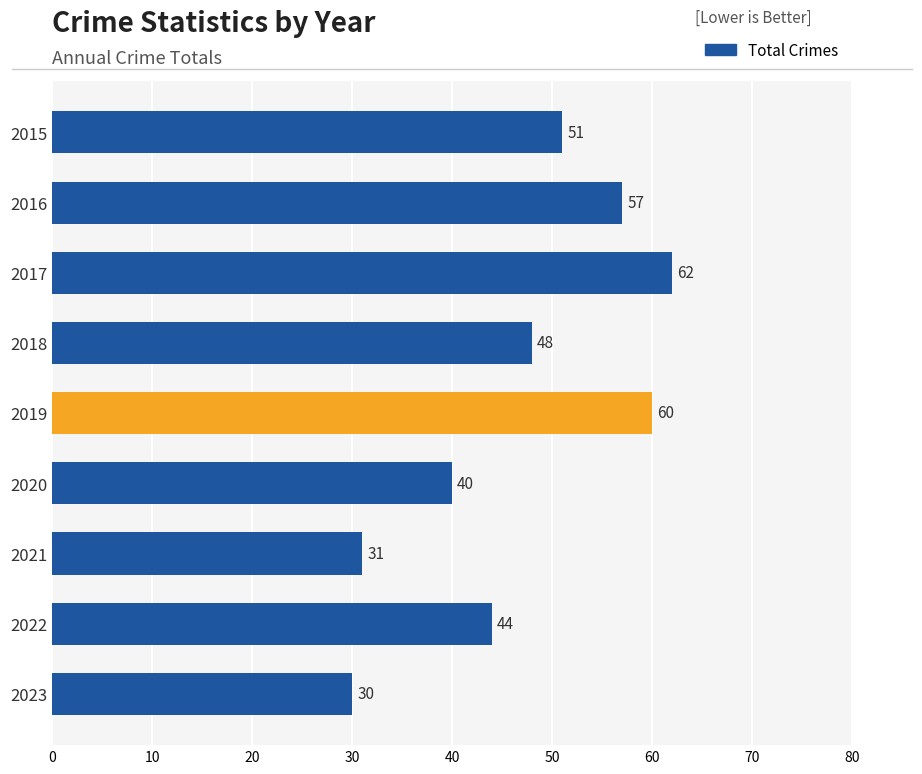

What value does the data have at 2016, to the nearest 10?

60